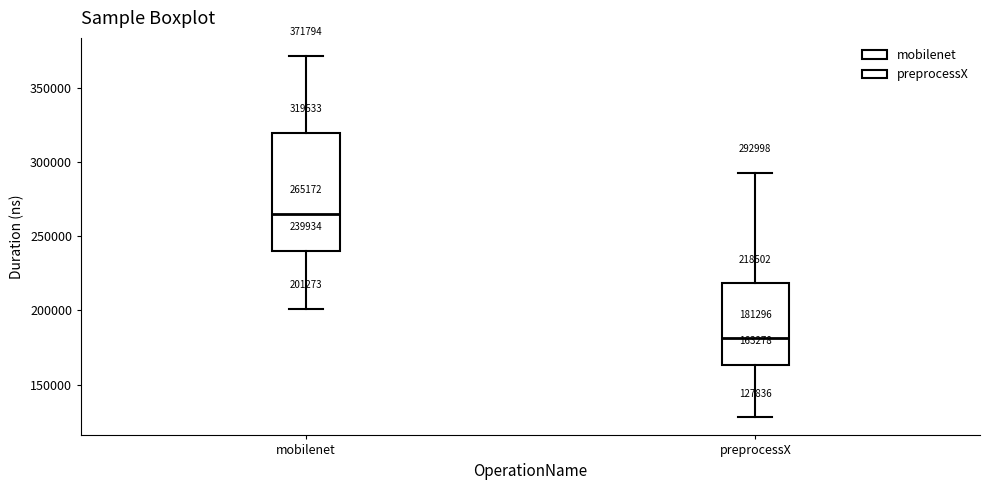

Which box's median line is the lowest?

preprocessX